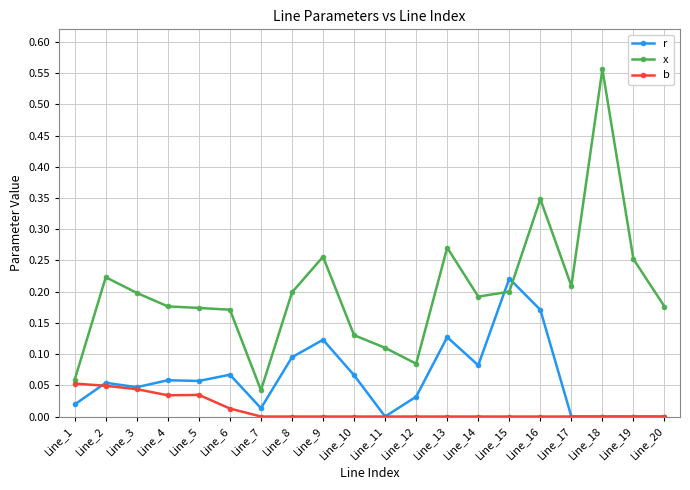

List the series in order of their overall mean, highest first.

x, r, b